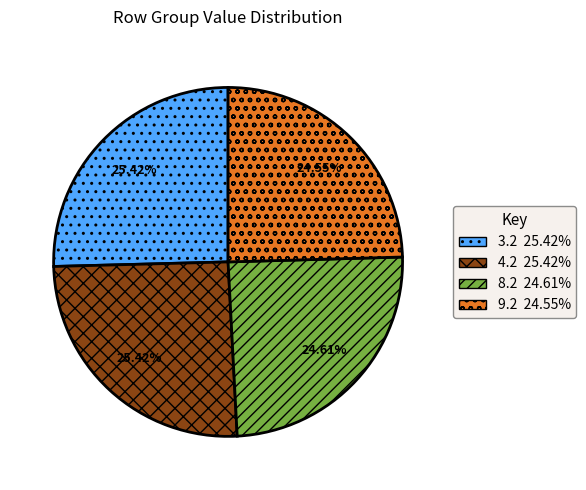

True or false: 9.2 accounts for 37% of the total.

False